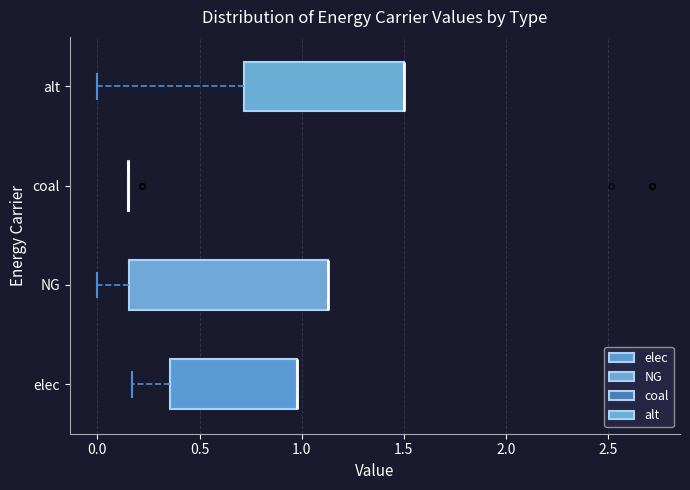

Reading bottom to top, read every box against the x-axis: the position of its median line, the range the box covers, and the ends of its whiskers. The values are not printed on the chart, so give them approximately, as read against the axis.

elec: median 1.00 (drawn on the box's right edge), box 0.35 to 1.00, whiskers 0.15 to 1.00
NG: median 1.15 (drawn on the box's right edge), box 0.15 to 1.15, whiskers 0.00 to 1.15
coal: box collapsed to a line at 0.15, whiskers 0.15 to 0.15
alt: median 1.50 (drawn on the box's right edge), box 0.70 to 1.50, whiskers 0.00 to 1.50